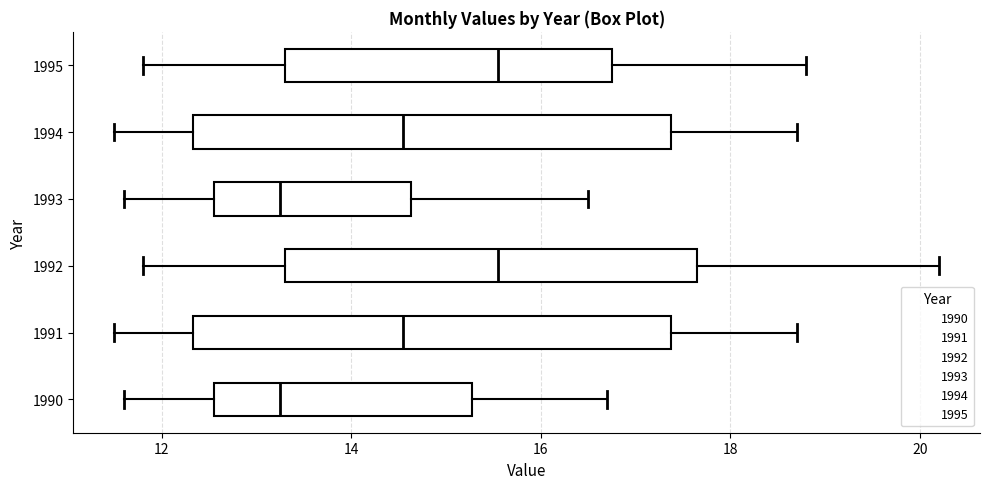

Where is the left edge of the box at y = 1994 on the x-axis? The values are not printed on the chart, so give them approximately, as read against the axis.

12.4